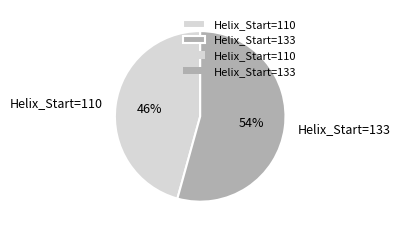

Rank the categories by value from lowest to highest.

Helix_Start=110, Helix_Start=133